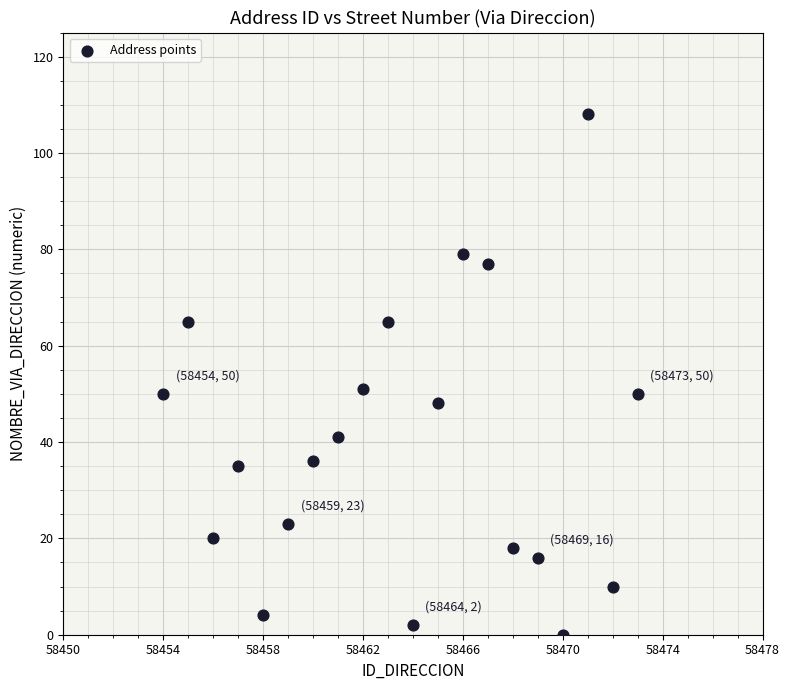

What is the range of X values (max minus min)?

19